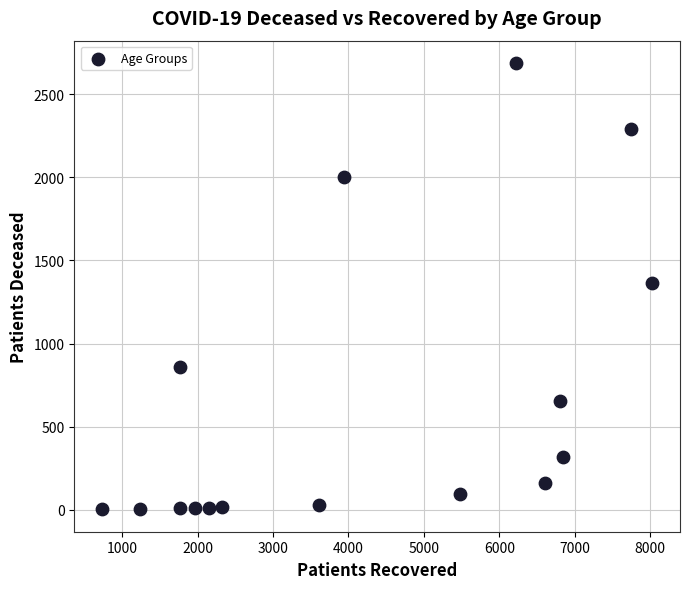

What is the range of X values (max minus min)?

7300